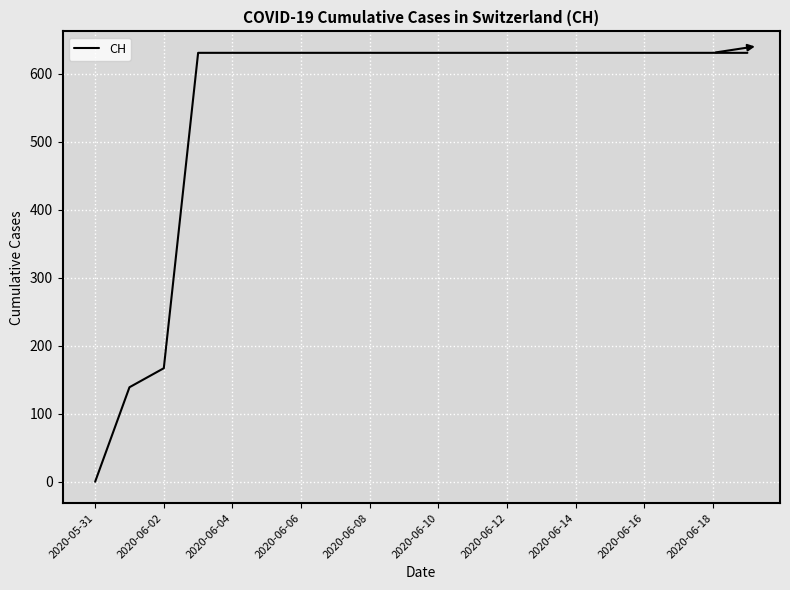

What is the difference between the maximum and minimum values?

631